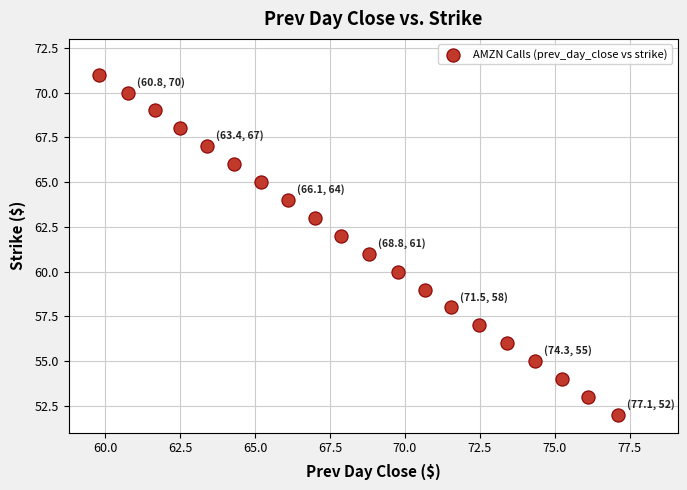

What is the range of Y values (max minus min)?

19